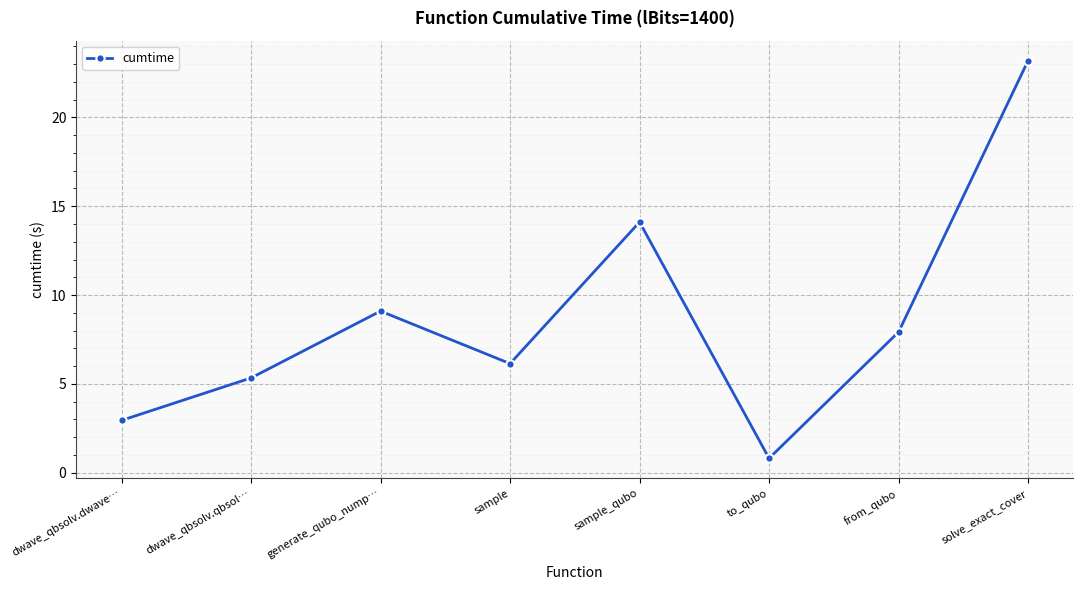

Where is the data nearest to the value 12?

sample_qubo